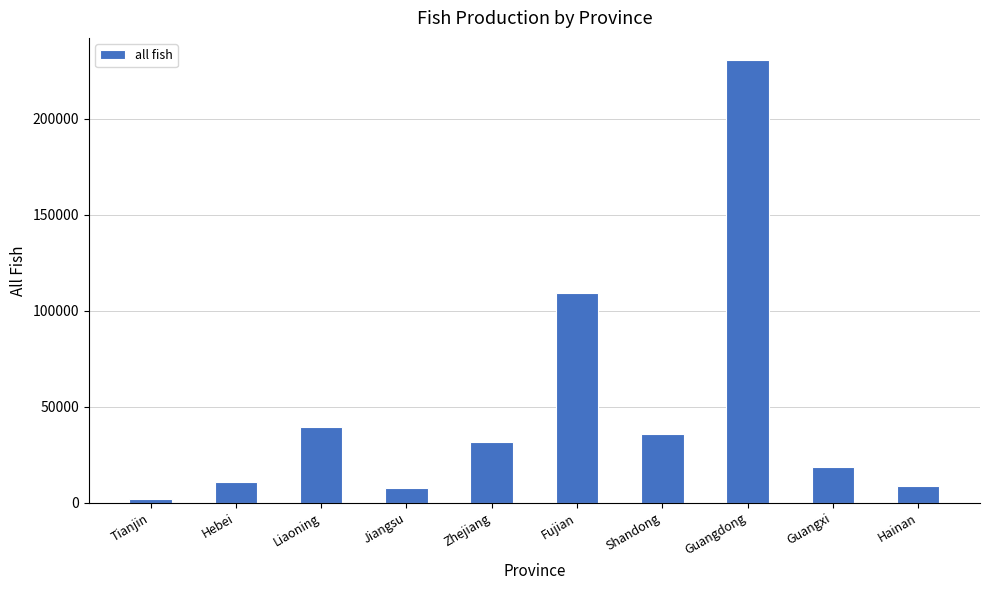

What is the value of the 2nd bar from the left?

10829